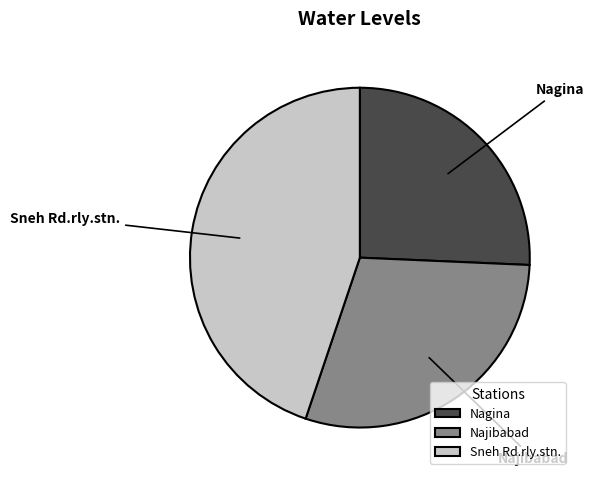

Rank the categories by value from lowest to highest.

Nagina, Najibabad, Sneh Rd.rly.stn.